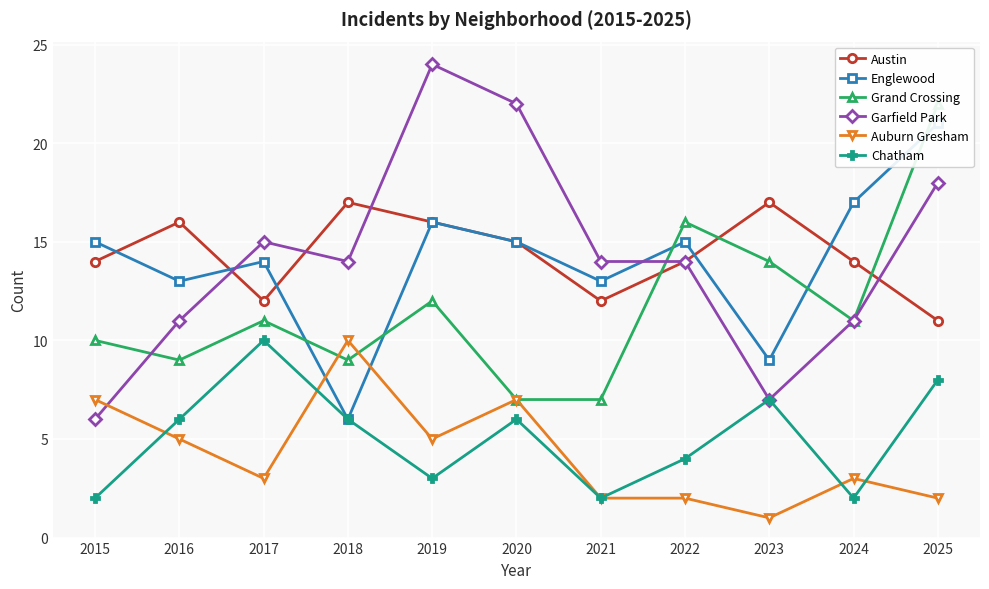

At 2025, list the series in order from largest to smallest.

Grand Crossing, Englewood, Garfield Park, Austin, Chatham, Auburn Gresham